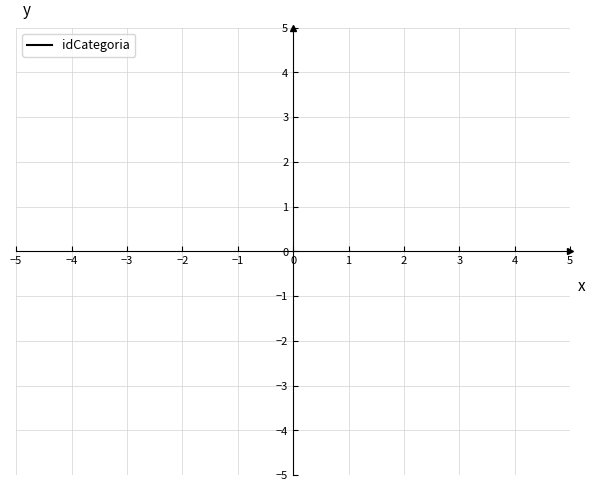

Count the values in the range 1 to 2.

3